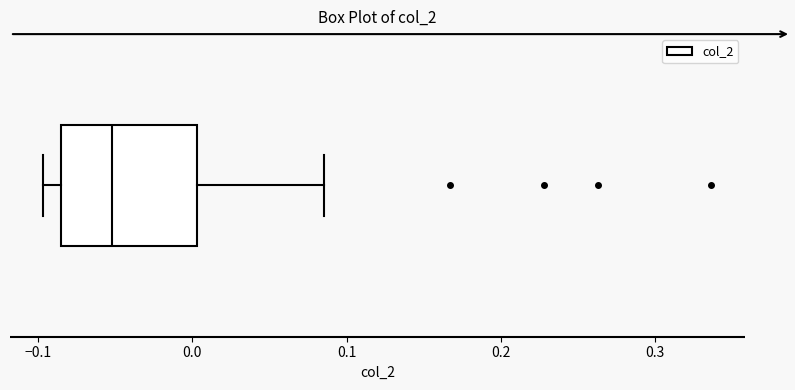

Transcribe this box plot: give where the median line is, the range the box spans, and where the two whiskers end, as read against the x-axis. The values are not printed on the chart, so give them approximately, as read against the axis.

median -0.05, box -0.09 to 0.00, whiskers -0.10 to 0.09